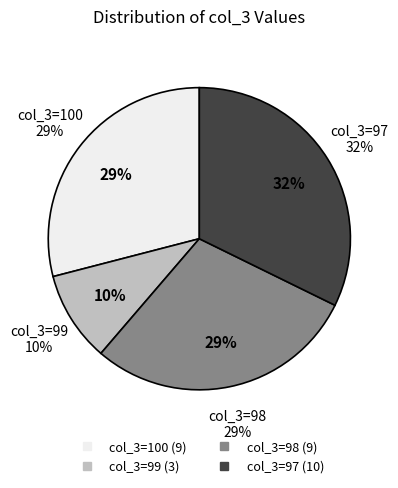

Is there any slice that represents more than half of the pie?

No